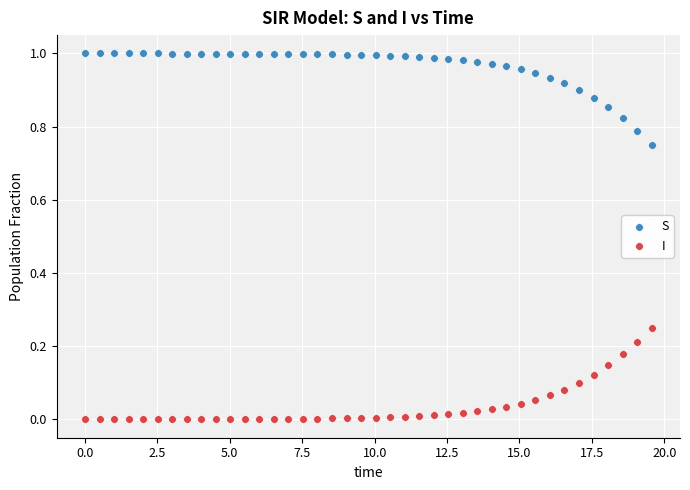

Across all data points, what is the range of X values (max minus min)?

19.6